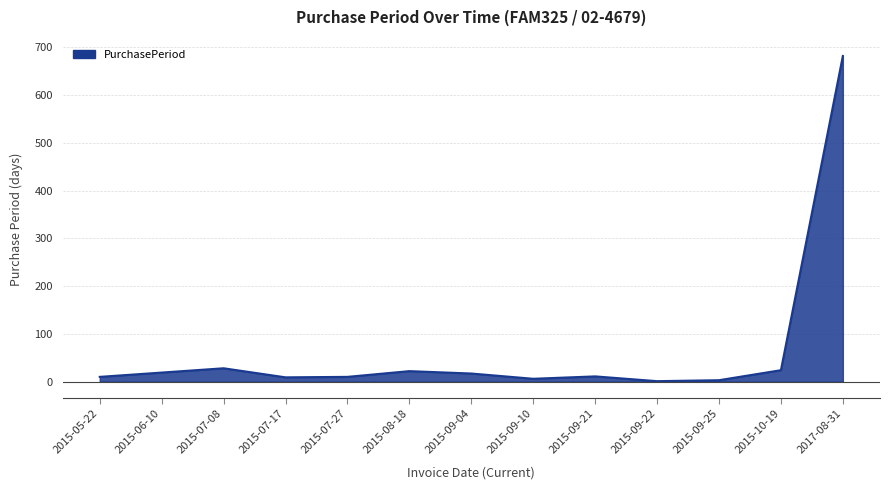

What is the average value?

65